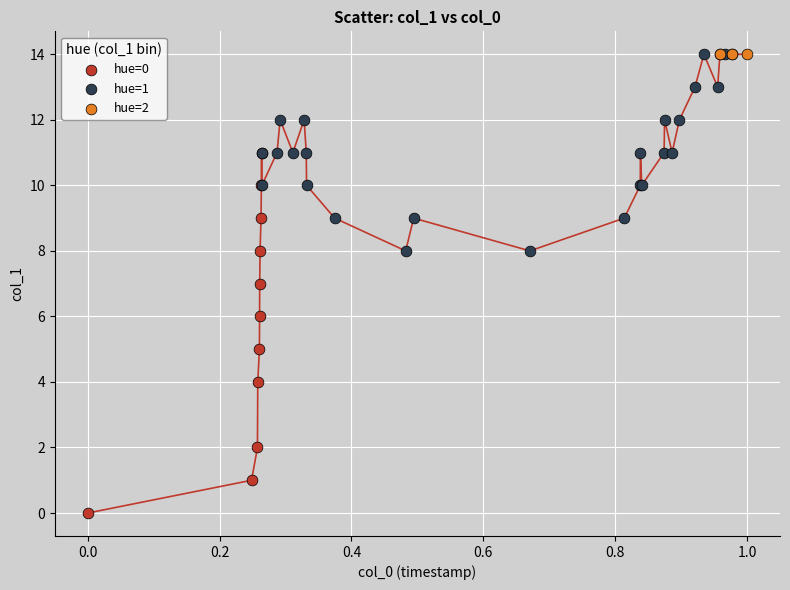

Which series contains the lowest Y value?

hue=0